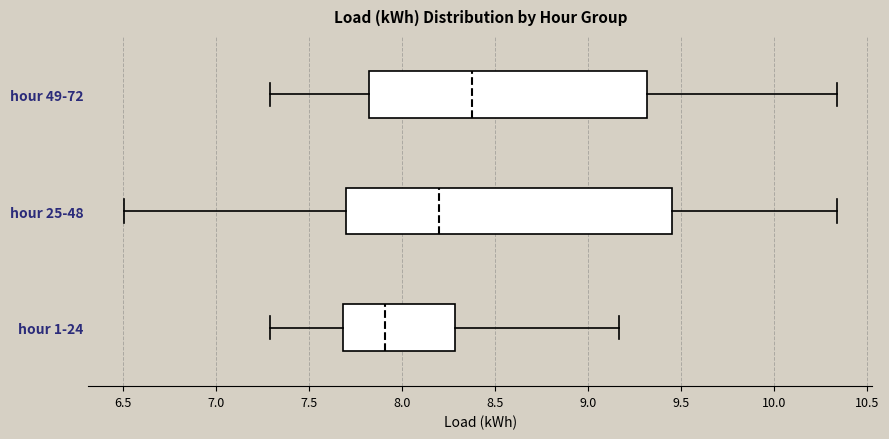

Where does the right whisker of the box for hour 25-48 end on the x-axis? The values are not printed on the chart, so give them approximately, as read against the axis.

10.35